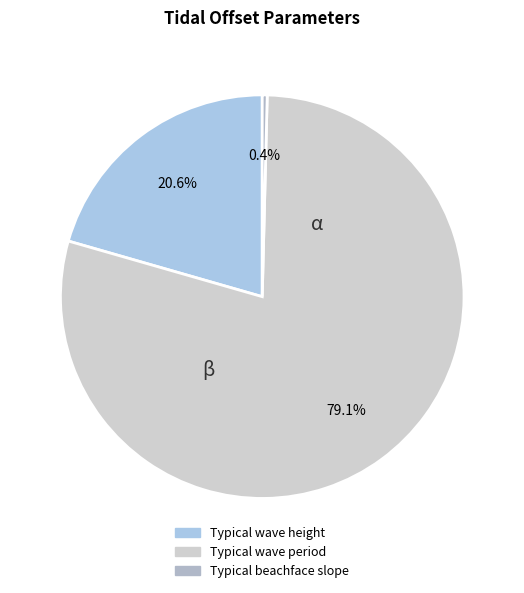

Combined, what portion of the pie is Typical wave height and Typical wave period?

99.6%